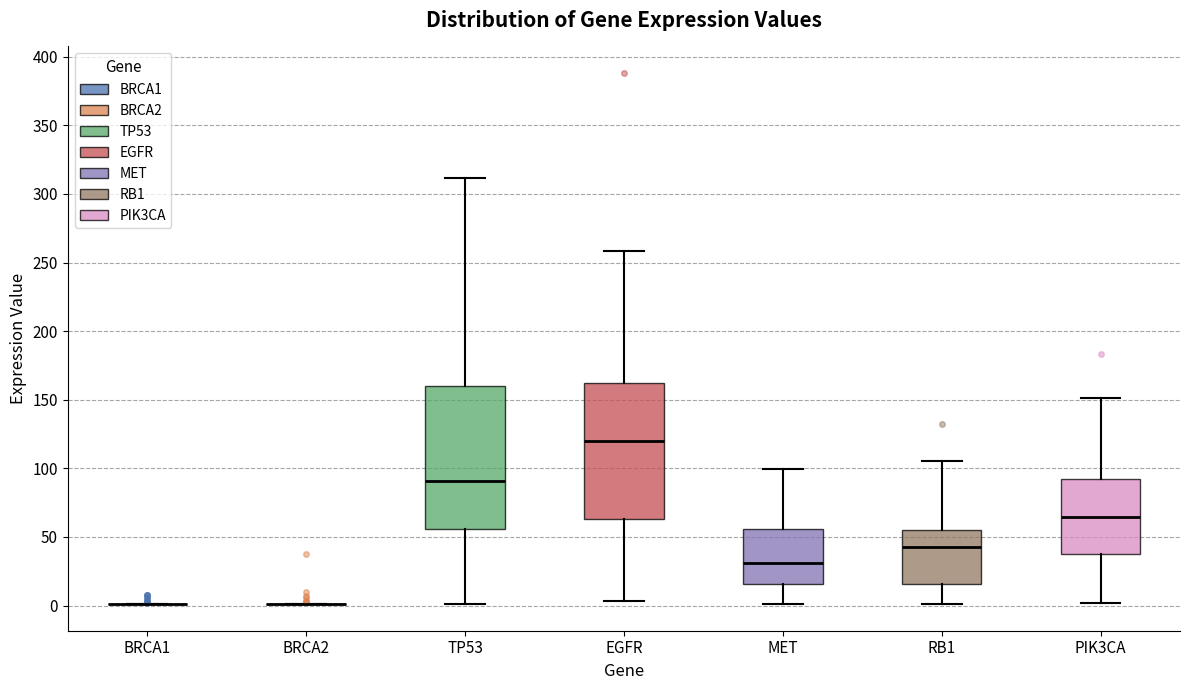

Reading left to right, read every box against the y-axis: the position of its median line, the range the box covers, and the ends of its whiskers. The values are not printed on the chart, so give them approximately, as read against the axis.

BRCA1: box collapsed to a line at 0, whiskers 0 to 0
BRCA2: box collapsed to a line at 0, whiskers 0 to 0
TP53: median 90, box 55 to 160, whiskers 0 to 310
EGFR: median 120, box 65 to 160, whiskers 5 to 260
MET: median 30, box 15 to 55, whiskers 0 to 100
RB1: median 45, box 15 to 55, whiskers 0 to 105
PIK3CA: median 65, box 35 to 95, whiskers 0 to 150